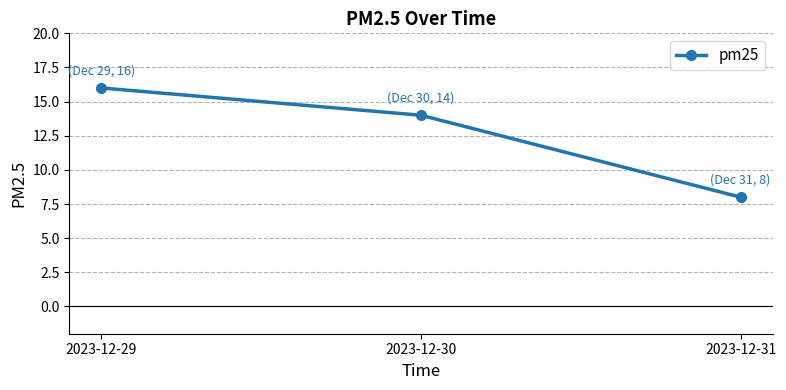

What is the sum of all values?

38